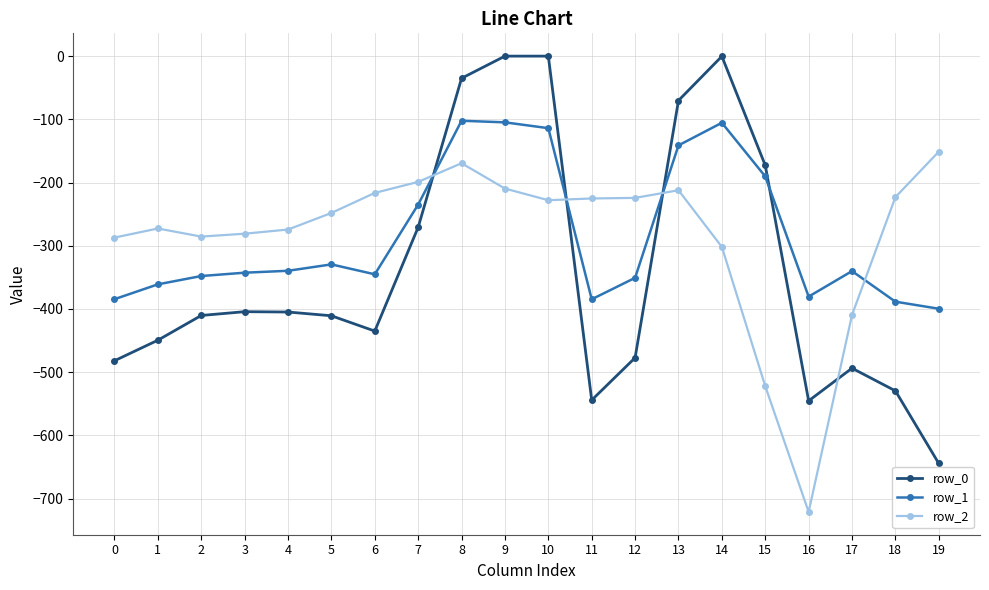

Where is row_1 nearest to the value -250?

7